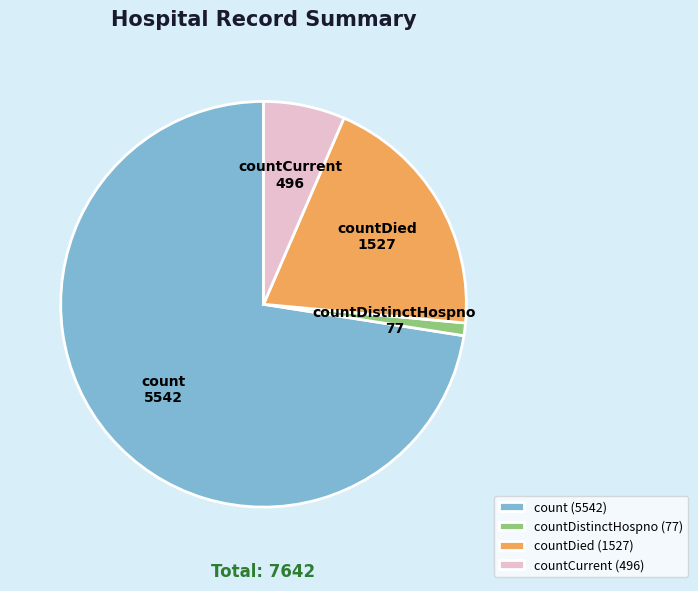

Combined, do countDied (1527) and countDistinctHospno (77) account for over 50%?

No